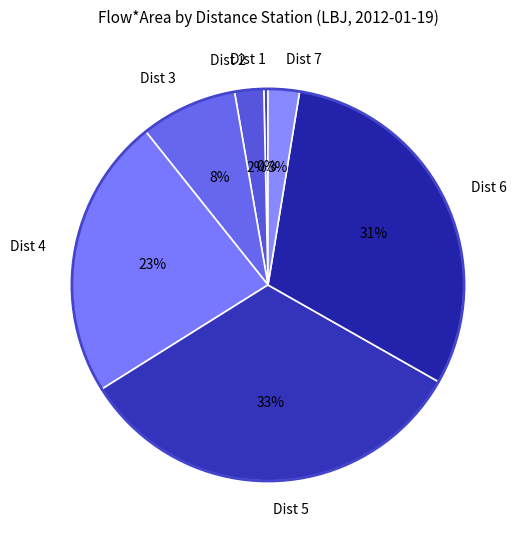

To the nearest percent, what is the average slice percentage?

14%